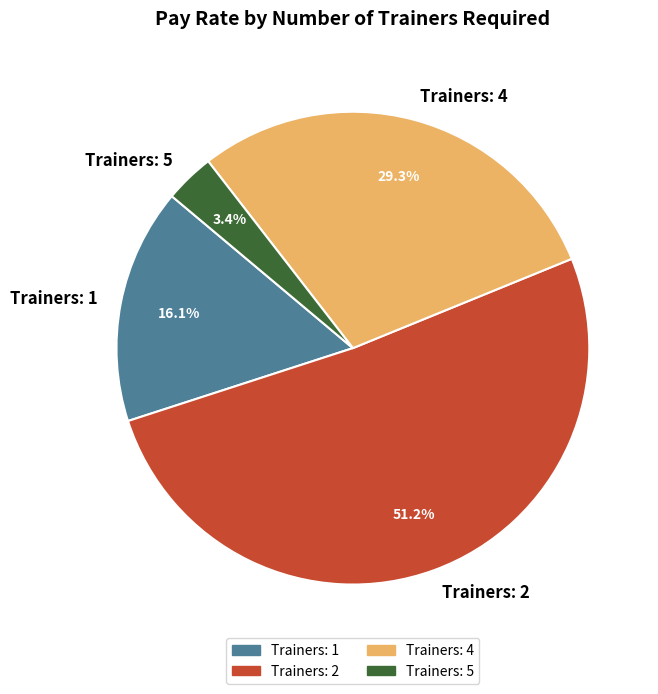

Which category has the biggest portion of the pie?

Trainers: 2